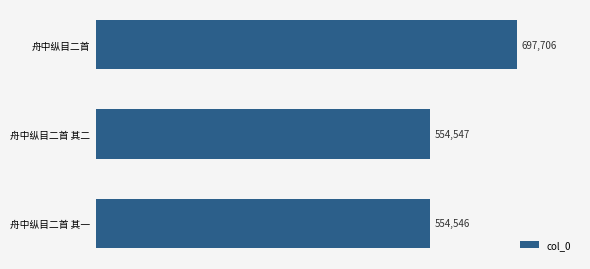

Approximately how many times larger is the value at 舟中纵目二首 compared to 舟中纵目二首 其二?

1.3